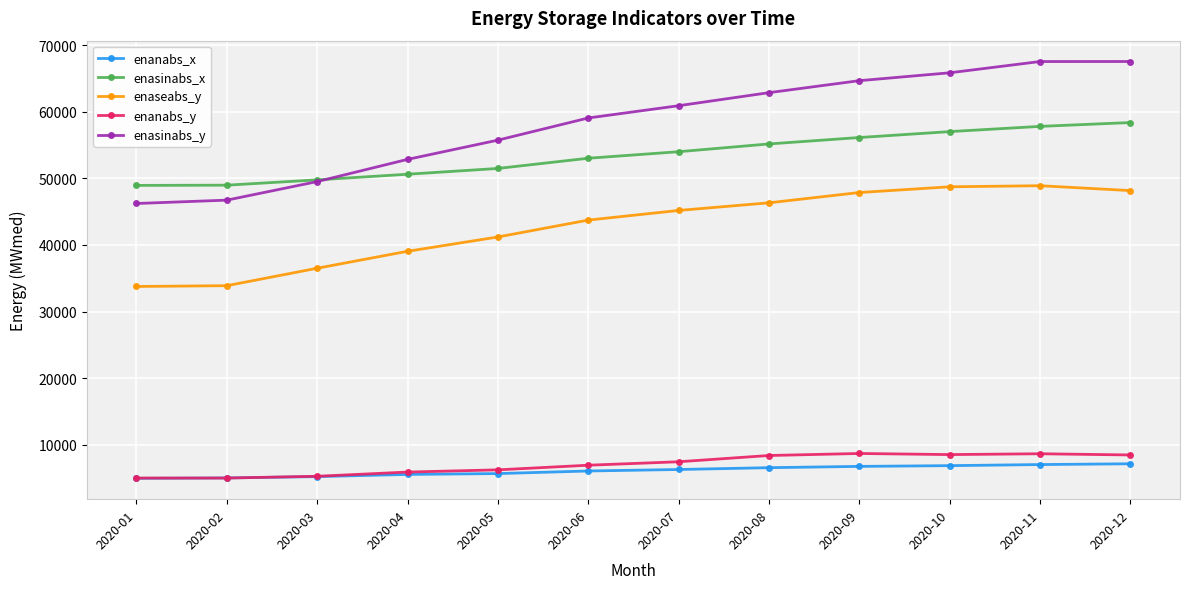

True or false: enaseabs_y has a value of 73983 at 2020-07.

False